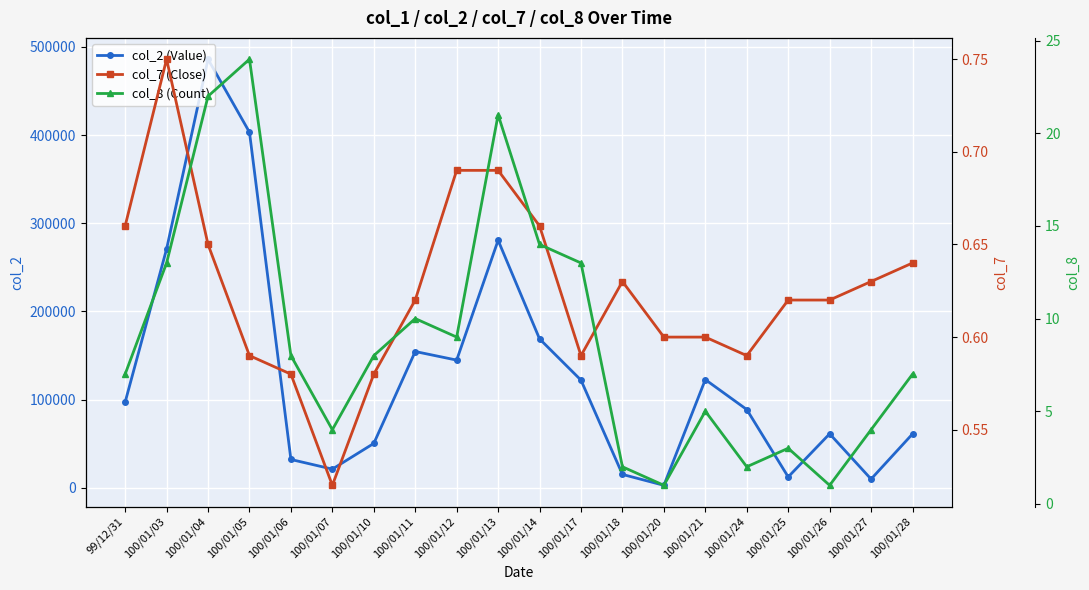

Which series has the largest total across all categories?

col_2 (Value)